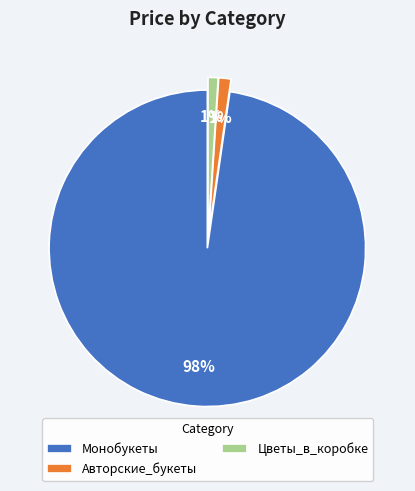

Is the sum of Авторские_букеты and Цветы_в_коробке greater than half?

No